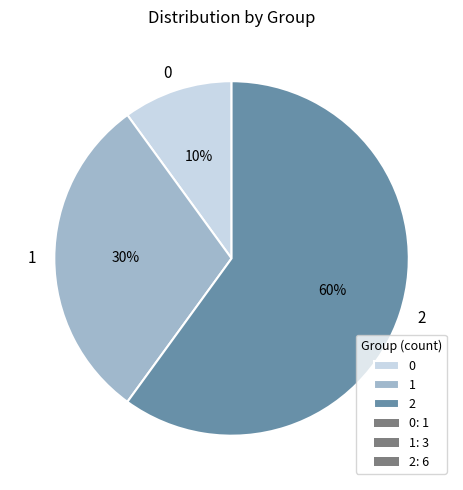

Does 2 represent more than half of the total?

Yes